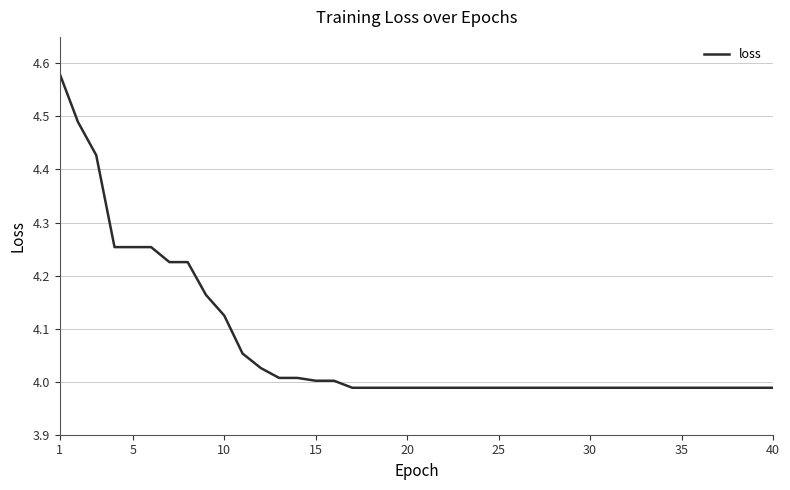

What is the difference between the maximum and minimum values?

0.6